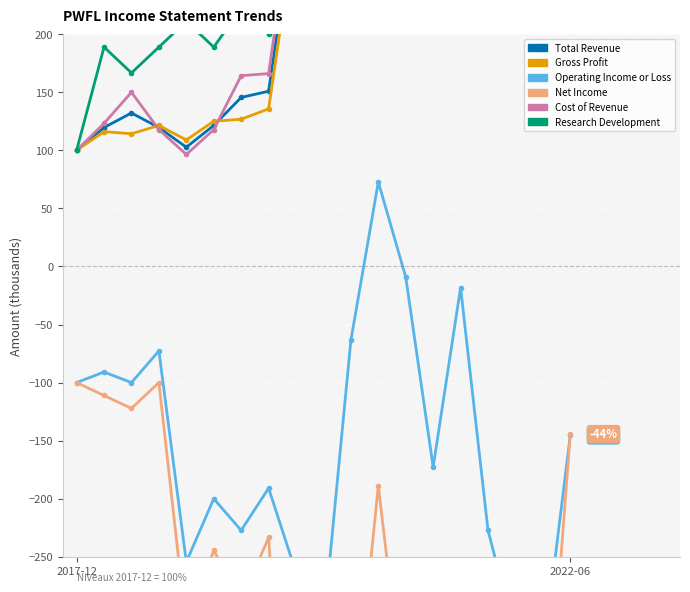

True or false: Total Revenue and Cost of Revenue intersect in this chart.

True